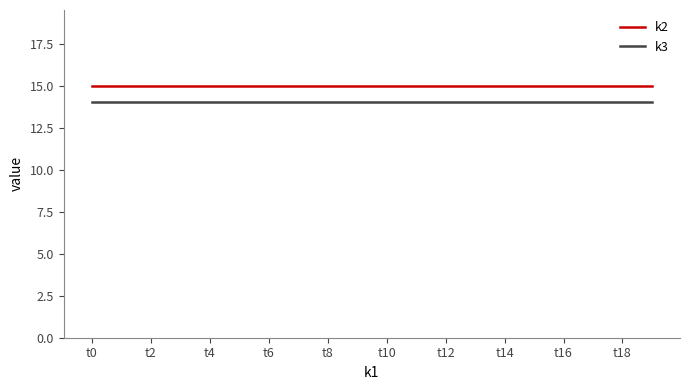

True or false: k2 and k3 cross at least once.

False